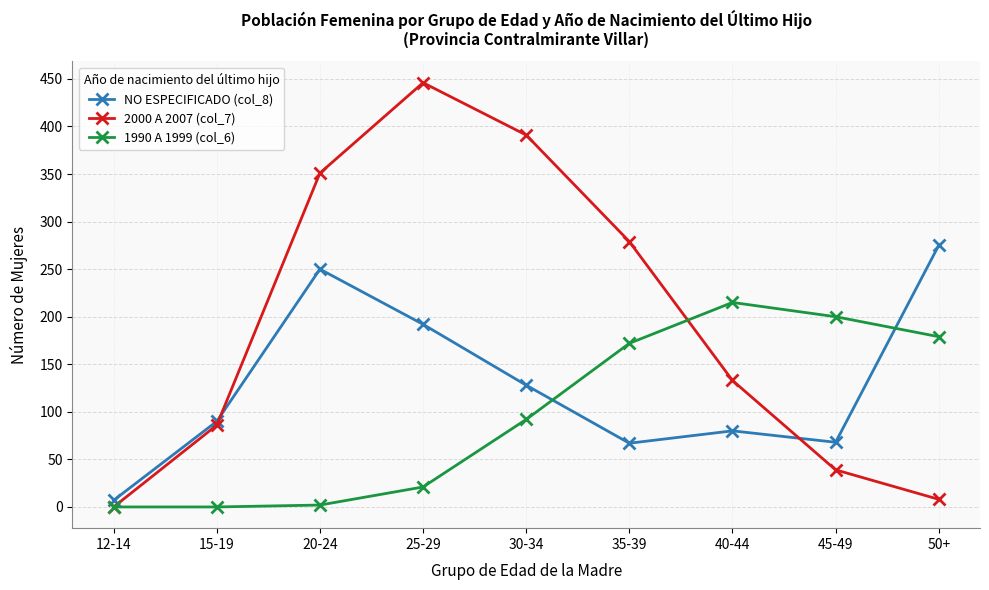

What is the approximate value of 1990 A 1999 (col_6) at 25-29?

21